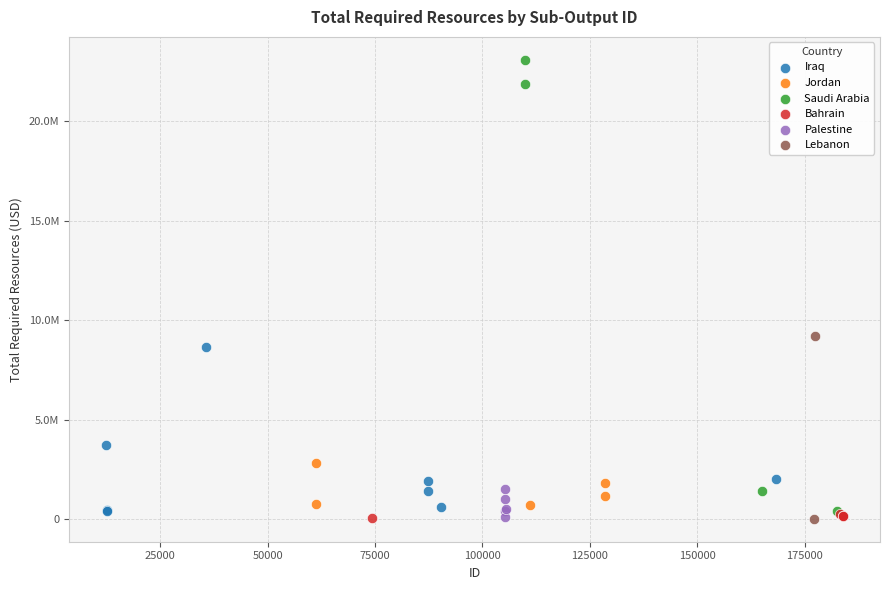

Which series contains the highest Y value?

Saudi Arabia